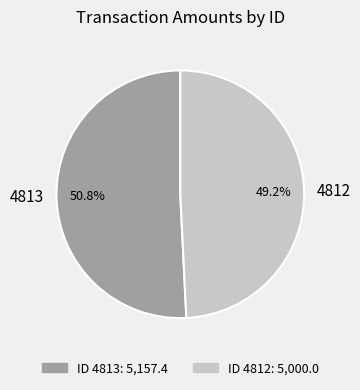

Which category has the smallest portion of the pie?

4812